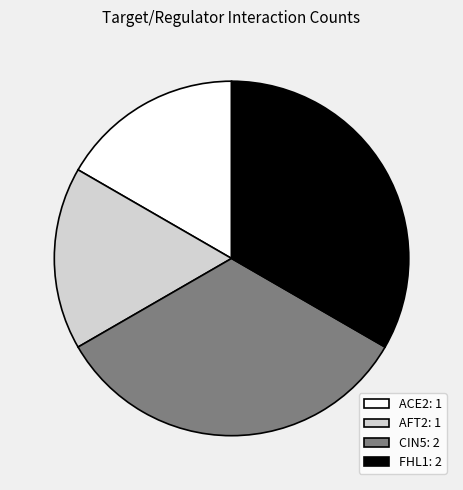

Does FHL1: 2 represent more than half of the total?

No